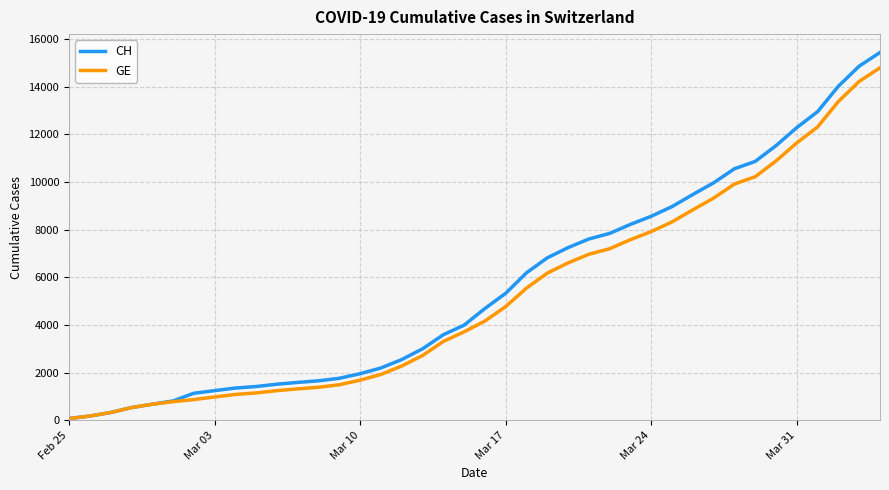

How many values in the GE series are below 4164?

20